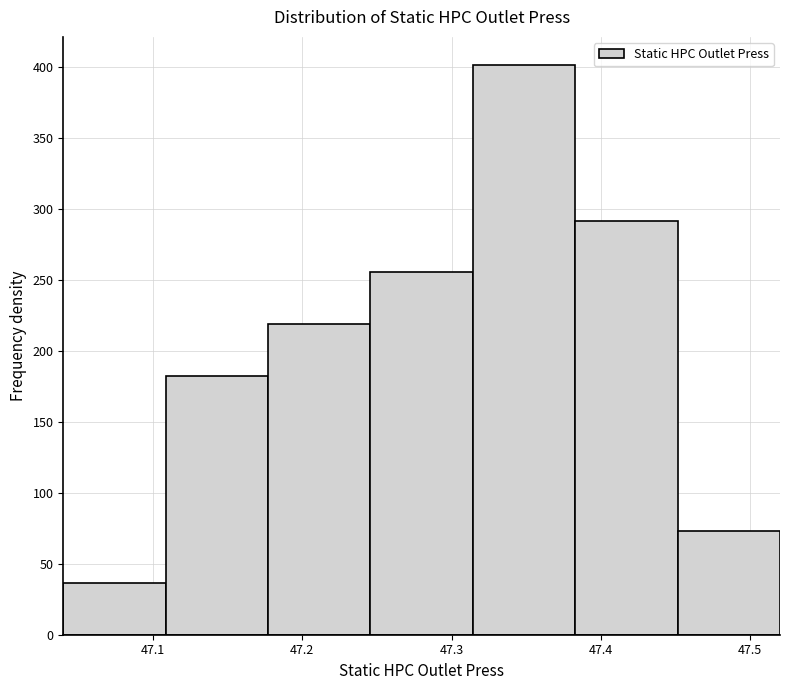

Reading left to right, transcribe this chart: for each bar, give the range it covers on the x-axis and its height. Neither the bar edges nor the heights are printed on the chart, so give them approximately, as read against the axes.

47.04 to 47.11: 35
47.11 to 47.18: 180
47.18 to 47.25: 220
47.25 to 47.31: 255
47.31 to 47.38: 400
47.38 to 47.45: 290
47.45 to 47.52: 75